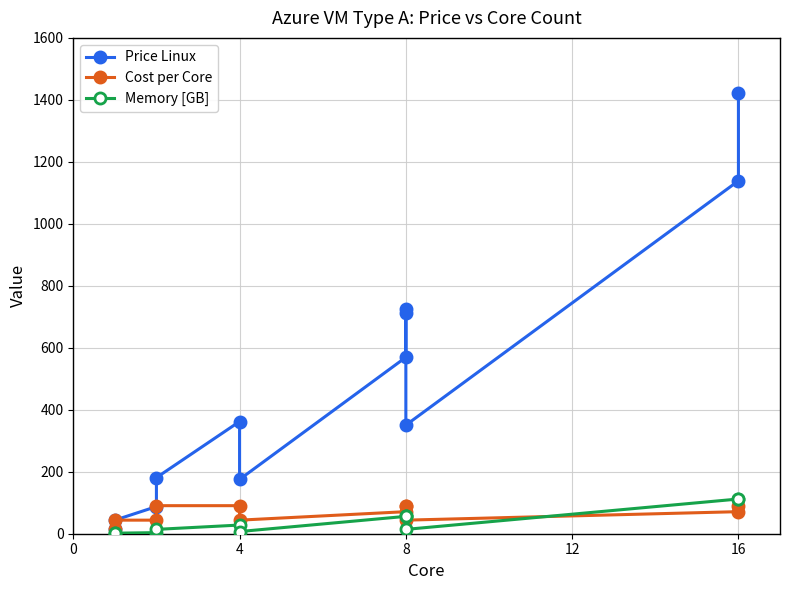

What is the label of the 4th point from the right?

8